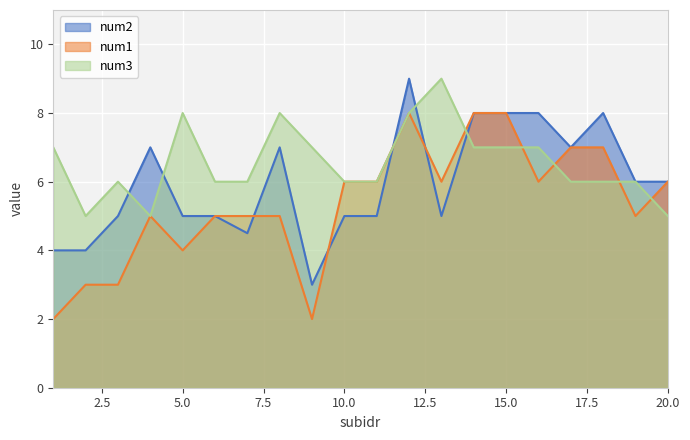

What is the value of the num3 point at the 20th from the left?

5.0